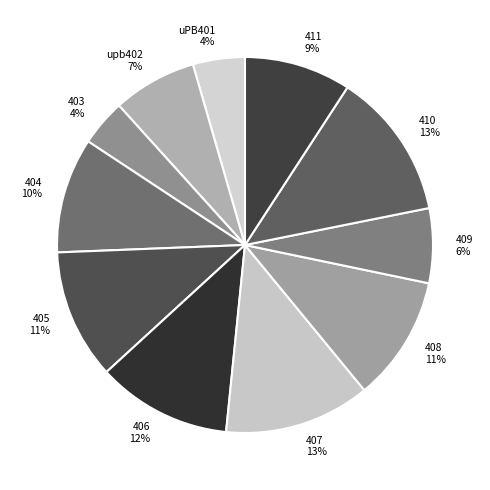

How many segments does this pie chart have?

11